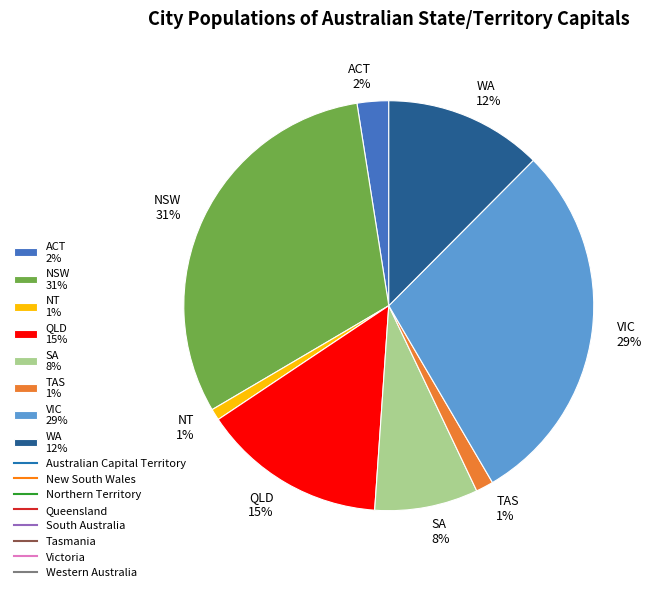

How many slices are in this pie chart?

8